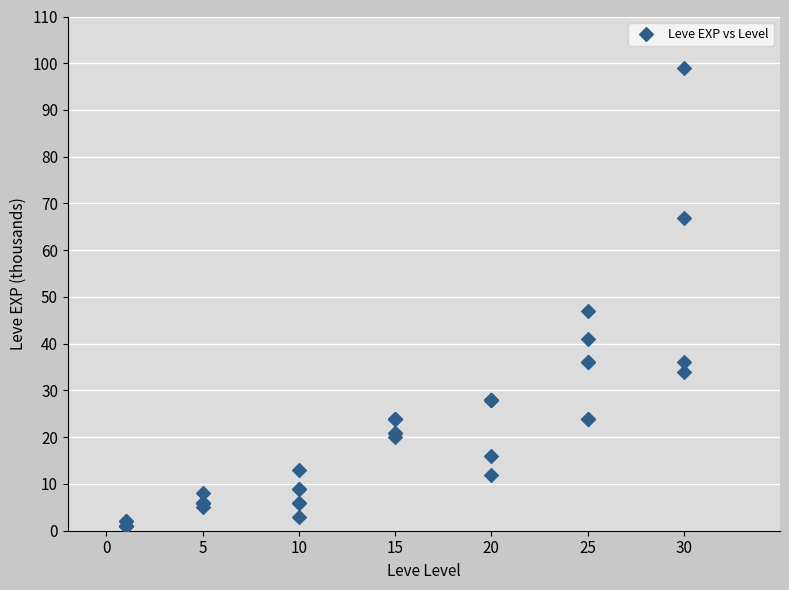

What Y value in the scatter plot is closest to 50?

47